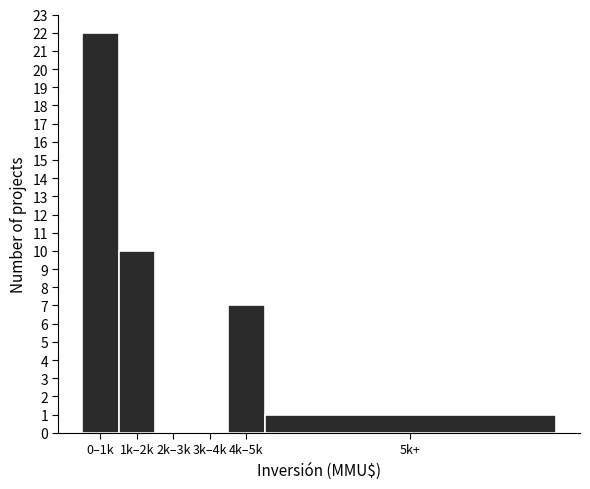

Reading left to right, extract all data points from this chart.

0–1k=22	1k–2k=10	2k–3k=0	3k–4k=0	4k–5k=7	5k+=1